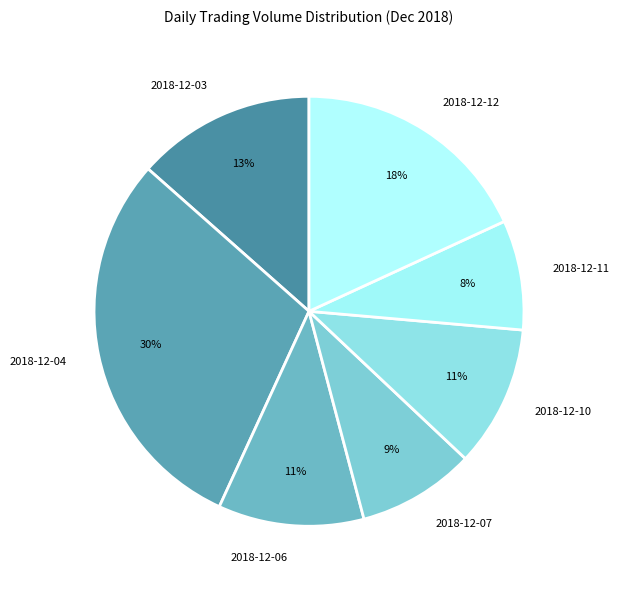

Combined, do 2018-12-04 and 2018-12-06 account for over 50%?

No